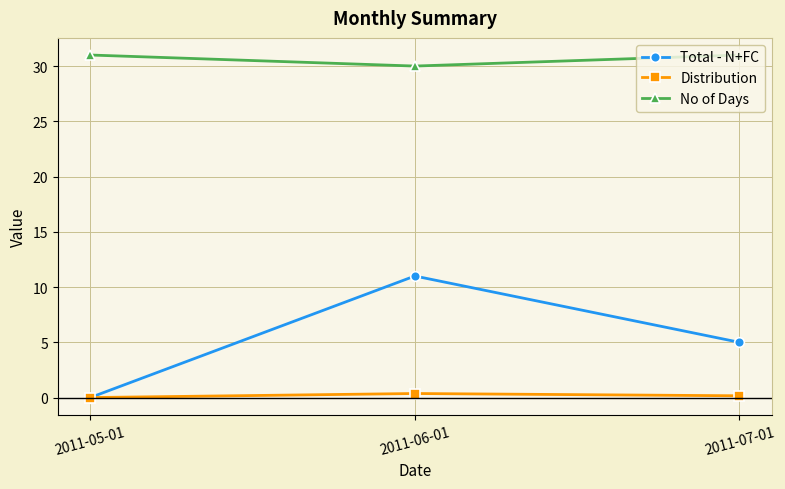

Which series has the widest spread of values?

Total - N+FC